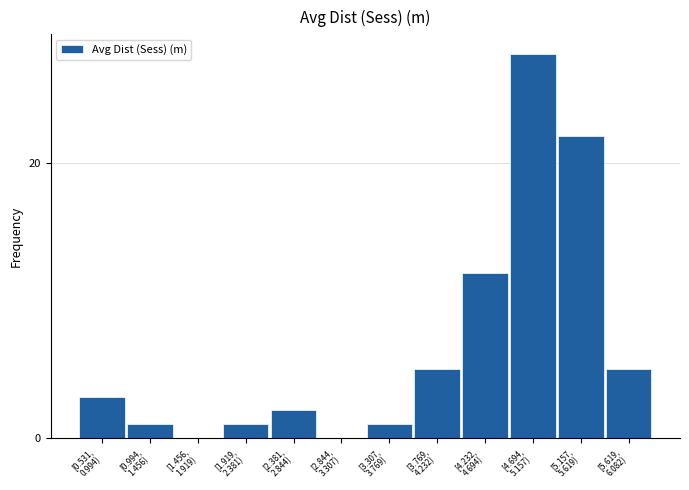

What is the sum of all values?

80